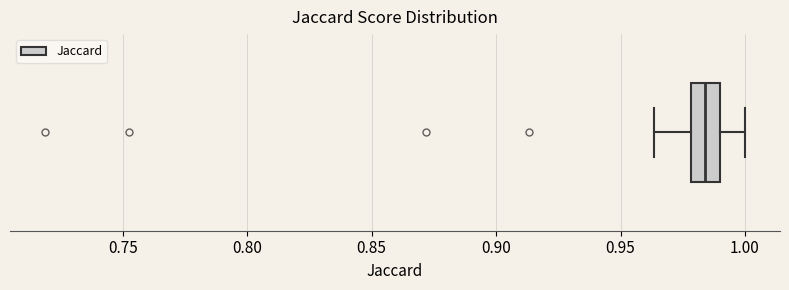

Transcribe this box plot: give where the median line is, the range the box spans, and where the two whiskers end, as read against the x-axis. The values are not printed on the chart, so give them approximately, as read against the axis.

median 0.985, box 0.980 to 0.990, whiskers 0.965 to 1.000